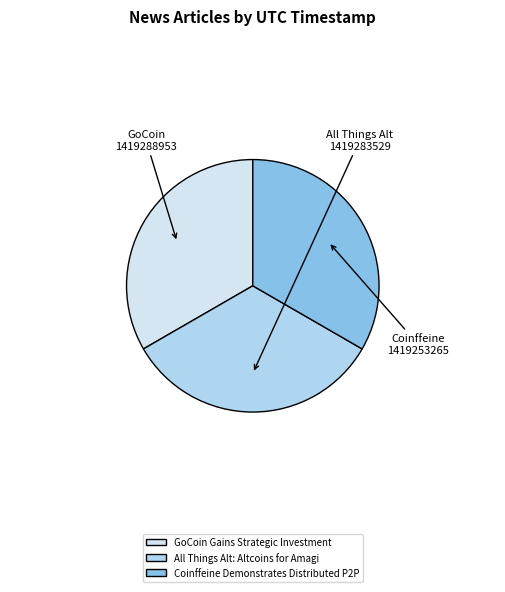

Is there a majority slice in this chart?

No